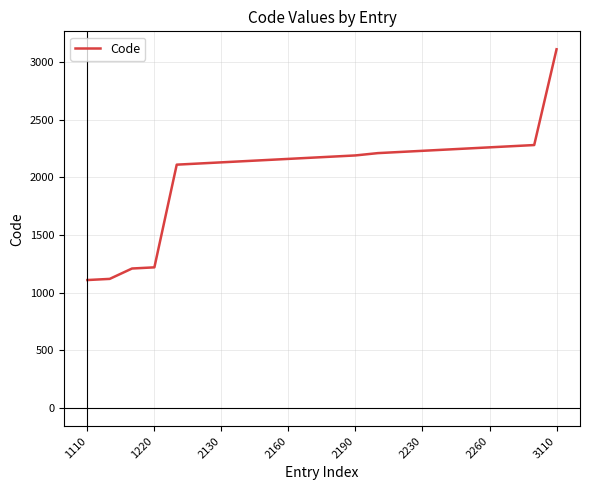

What is the greatest value displayed?

3110